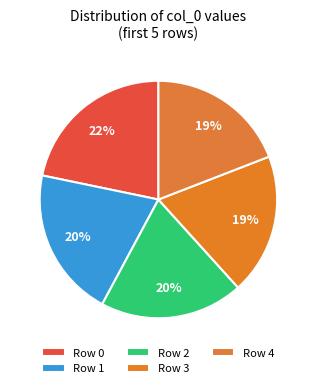

Count the number of slices in the pie.

5